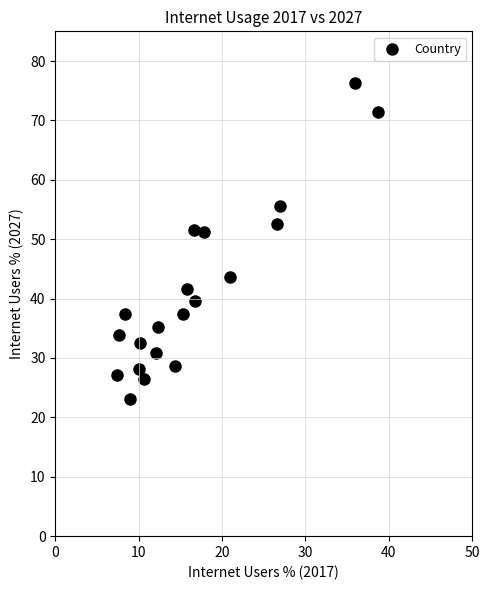

What is the range of X values (max minus min)?

31.3